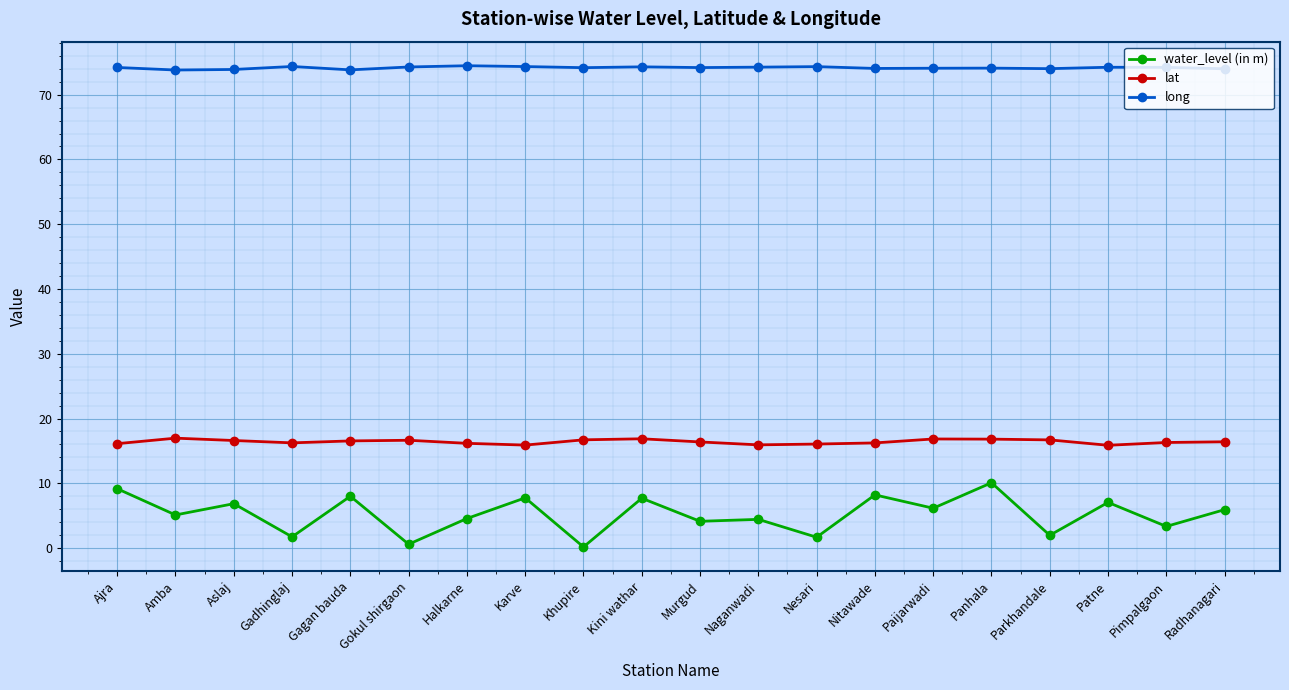

True or false: lat and water_level (in m) cross at least once.

False